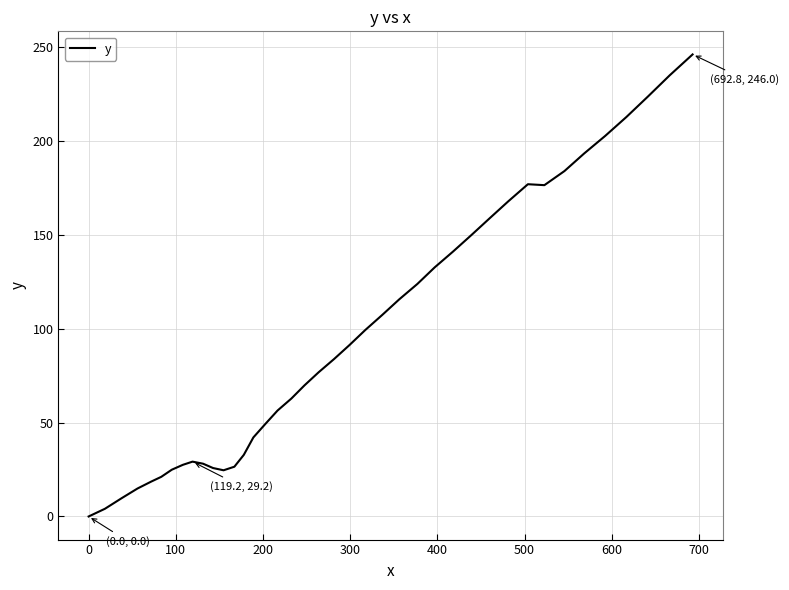

What is the difference between the maximum and minimum values?

246.0